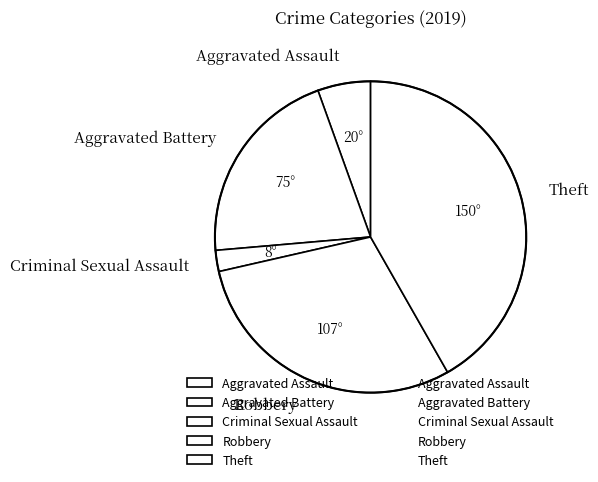

Approximately how many times larger is the value at Aggravated Assault compared to Criminal Sexual Assault?

2.5